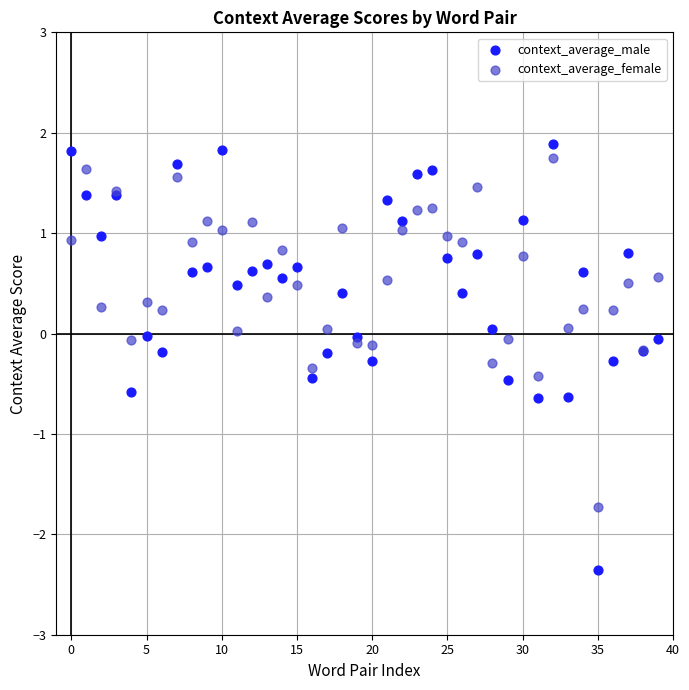

Which series has the widest spread of Y values?

context_average_male